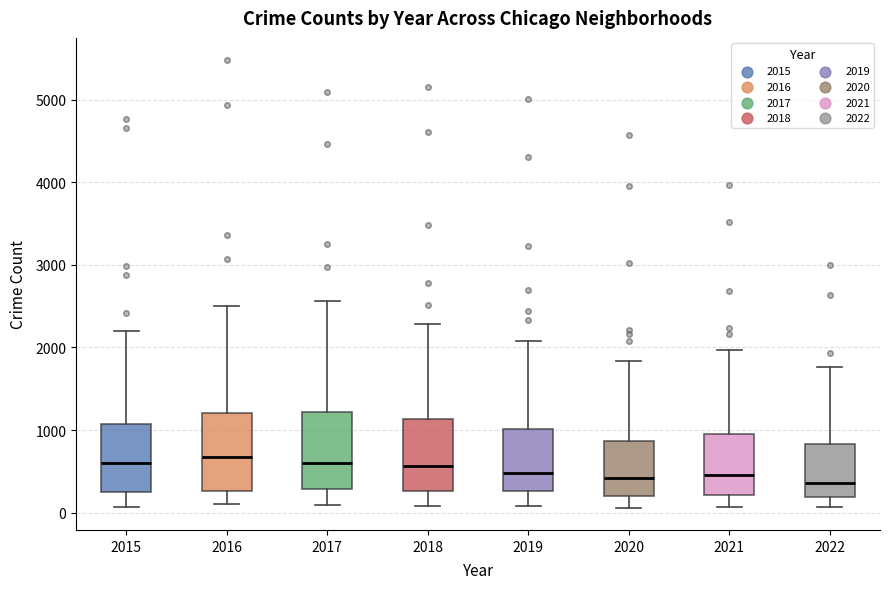

Where does the lower whisker of the box at x = 2022 end on the y-axis? The values are not printed on the chart, so give them approximately, as read against the axis.

100